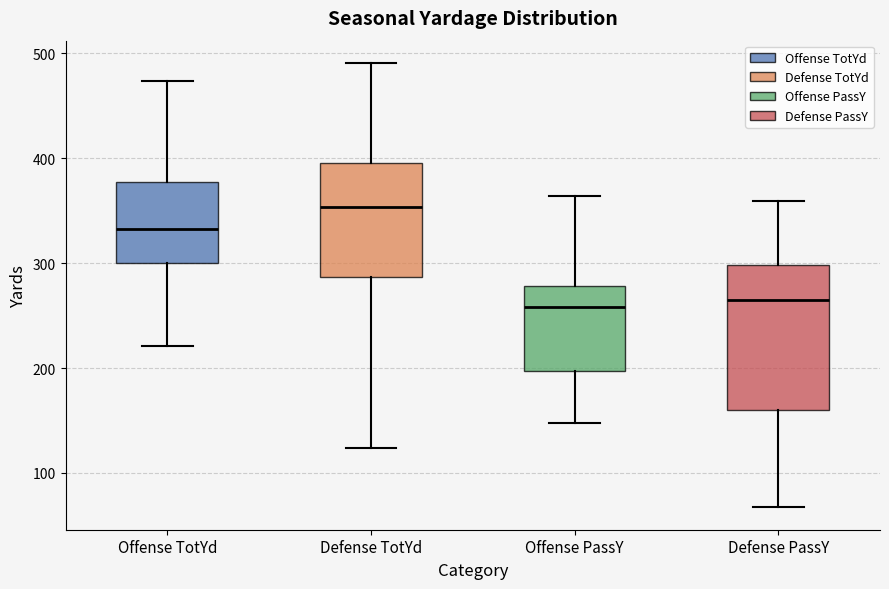

Where does the median line of the box for Defense TotYd sit on the y-axis? The values are not printed on the chart, so give them approximately, as read against the axis.

350